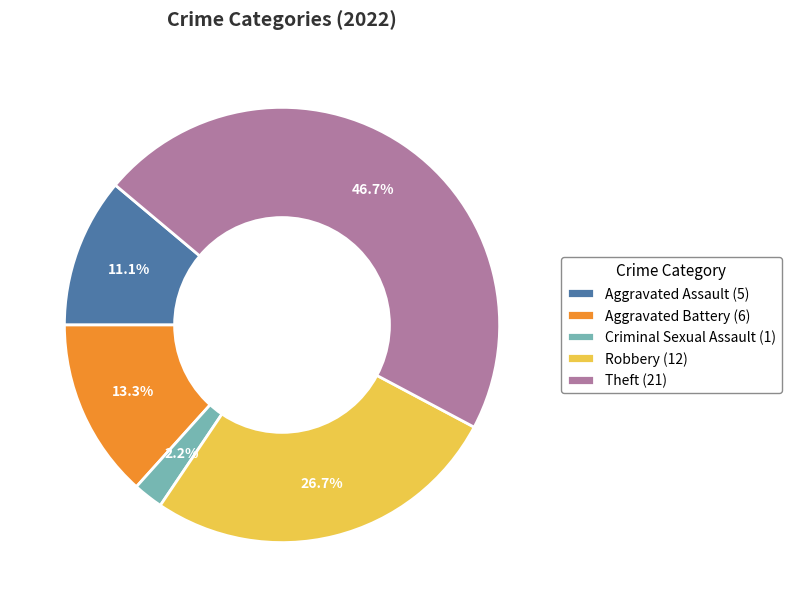

What percentage do Aggravated Assault (5) and Criminal Sexual Assault (1) together represent?

13.3%